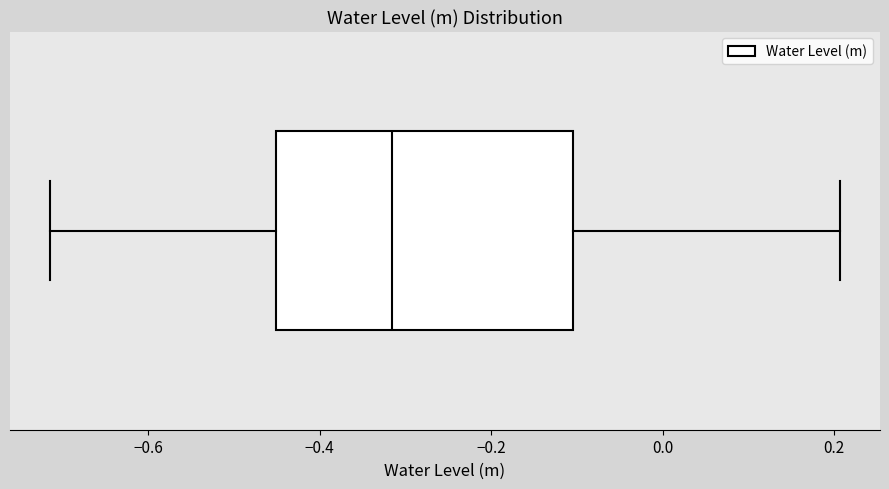

Read this box plot against the x-axis: the position of the median line, the range covered by the box, and the ends of both whiskers. The values are not printed on the chart, so give them approximately, as read against the axis.

median -0.32, box -0.46 to -0.10, whiskers -0.72 to 0.20